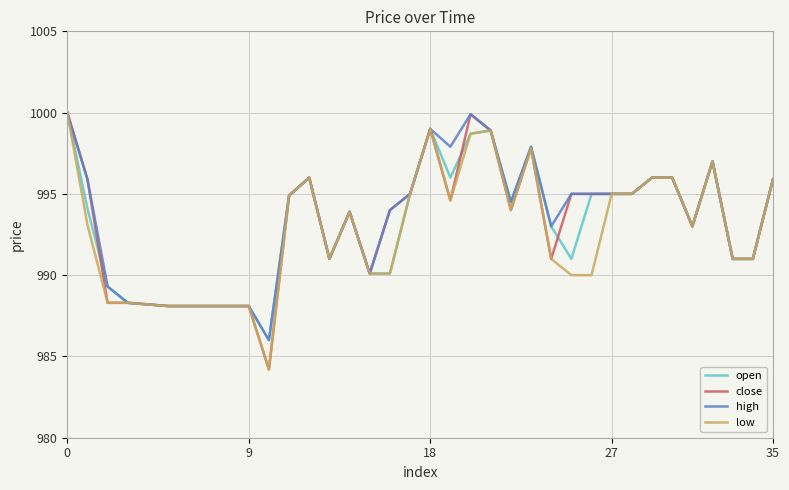

List the series in order of their overall mean, highest first.

high, close, open, low